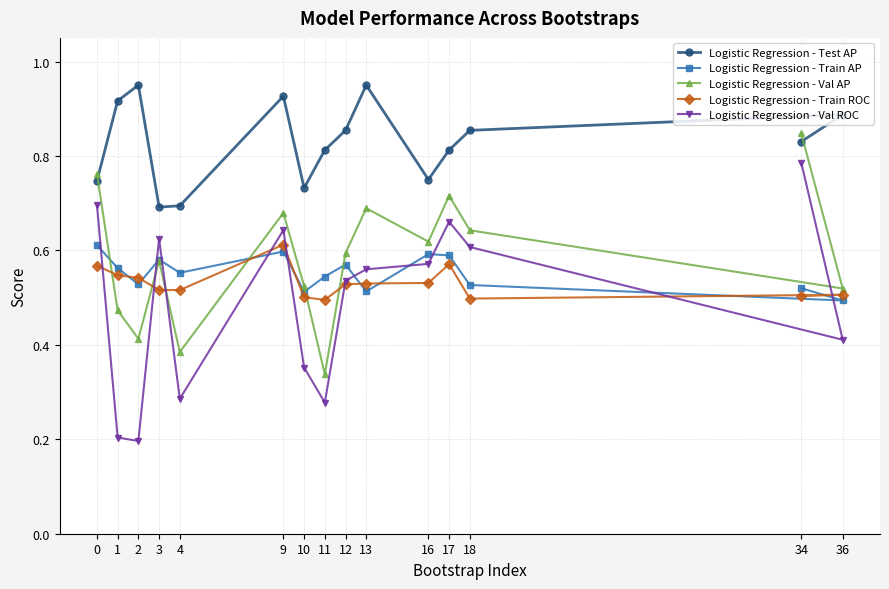

What is the value of the Logistic Regression - Val ROC point at the 2nd from the left?

0.2